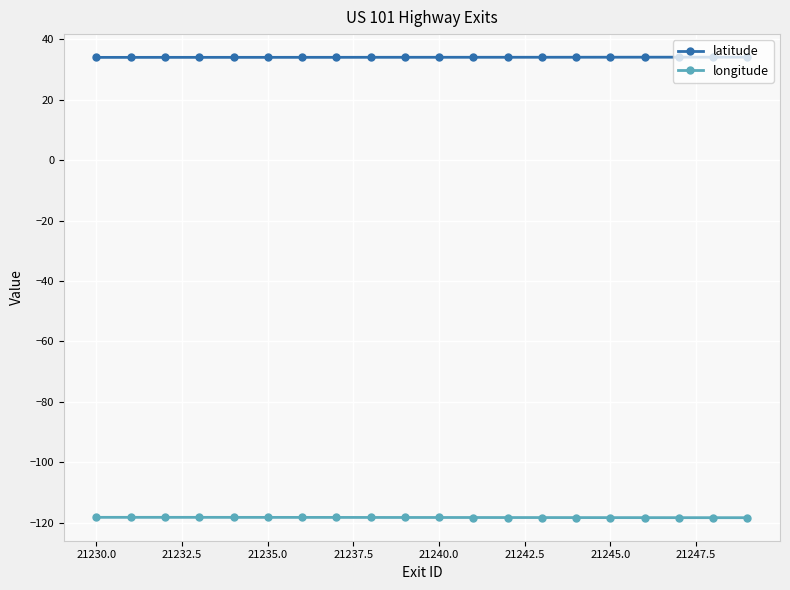

What is the difference between the second highest and second lowest values in the latitude series?

0.1